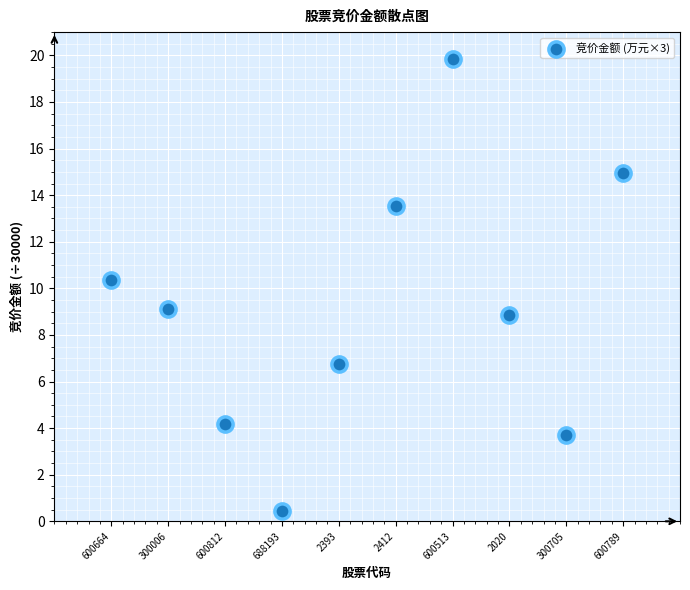

What is the range of Y values (max minus min)?

19.4